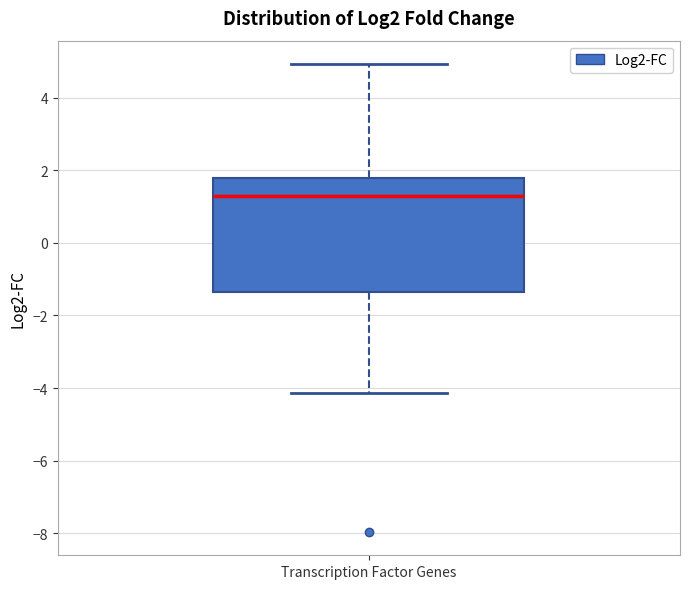

Where is the upper edge of the box for Transcription Factor Genes on the y-axis? The values are not printed on the chart, so give them approximately, as read against the axis.

1.8